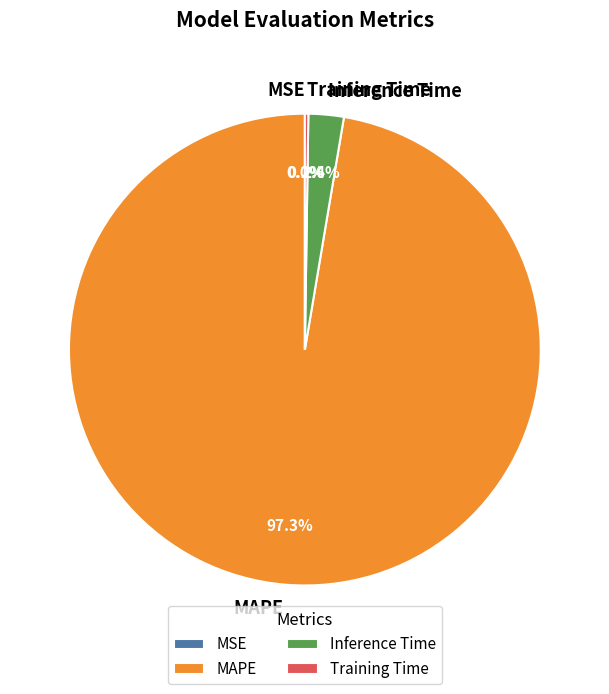

To the nearest percent, what is the difference between the largest and smallest slice percentages?

97%